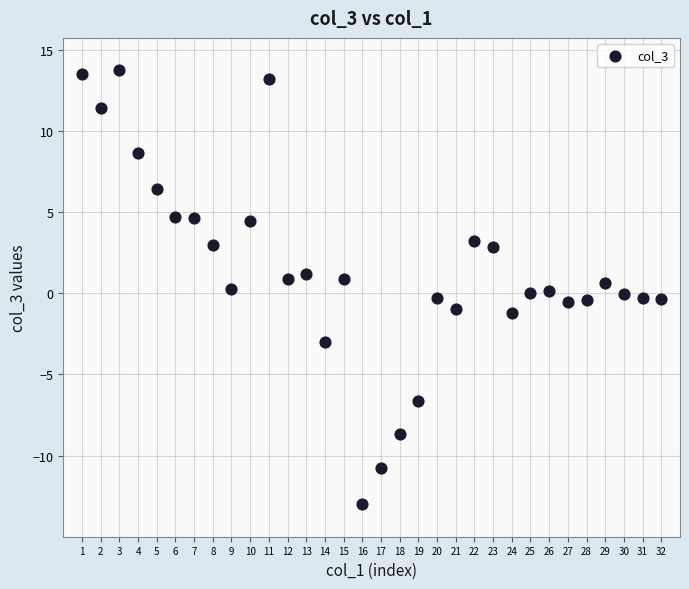

What is the range of Y values (max minus min)?

26.7